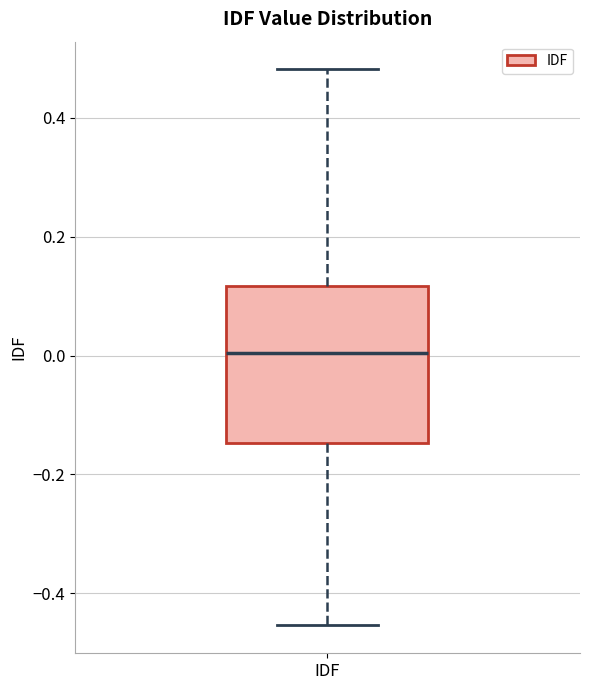

Where does the upper whisker of the box for IDF end on the y-axis? The values are not printed on the chart, so give them approximately, as read against the axis.

0.48